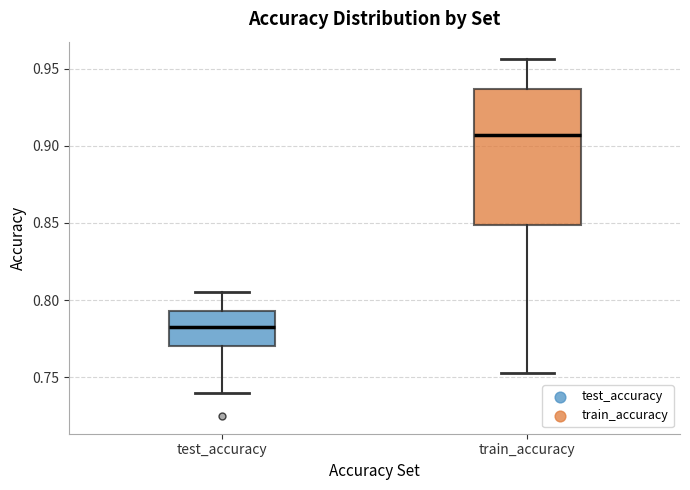

Reading left to right, transcribe this box plot: for each box, give where its median line is, the range the box spans, and where its two whiskers end, as read against the y-axis. The values are not printed on the chart, so give them approximately, as read against the axis.

test_accuracy: median 0.780, box 0.770 to 0.795, whiskers 0.740 to 0.805
train_accuracy: median 0.905, box 0.850 to 0.935, whiskers 0.750 to 0.955